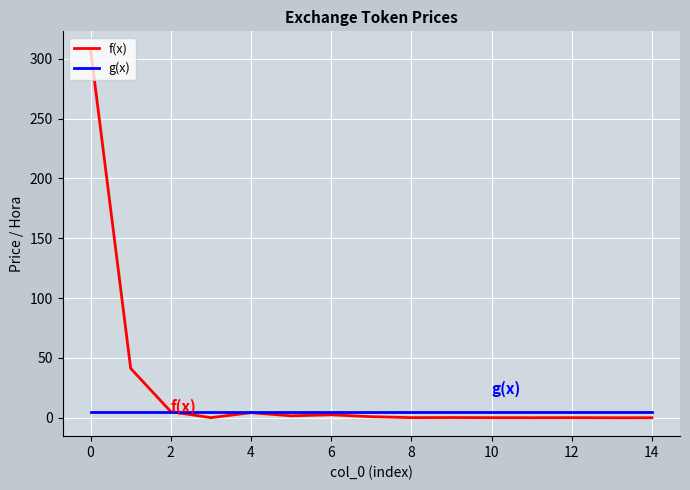

What is the greatest value displayed?

307.6